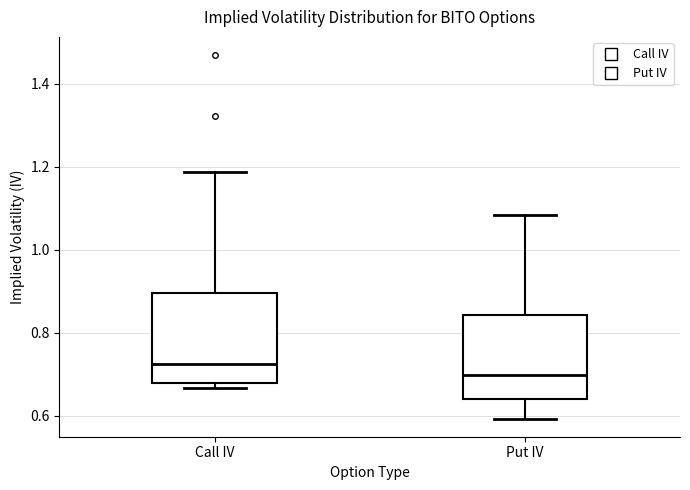

Which box has the highest median line?

Call IV